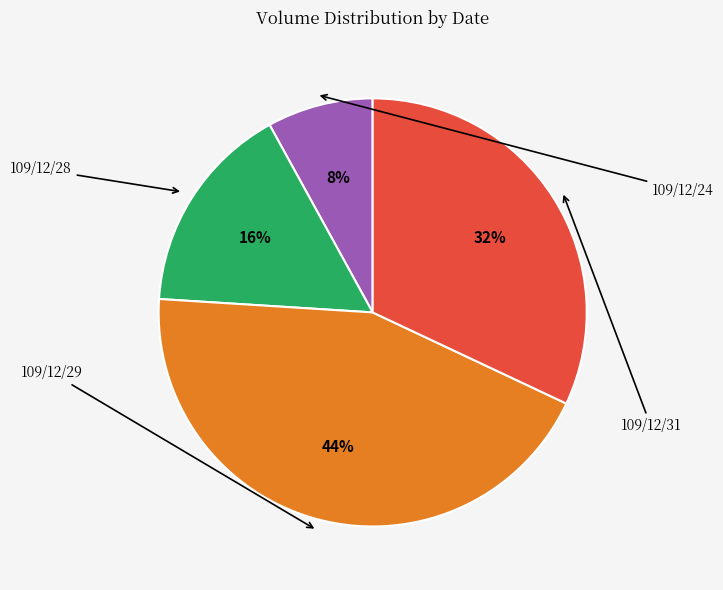

To the nearest percent, what portion does 109/12/29 represent?

44%